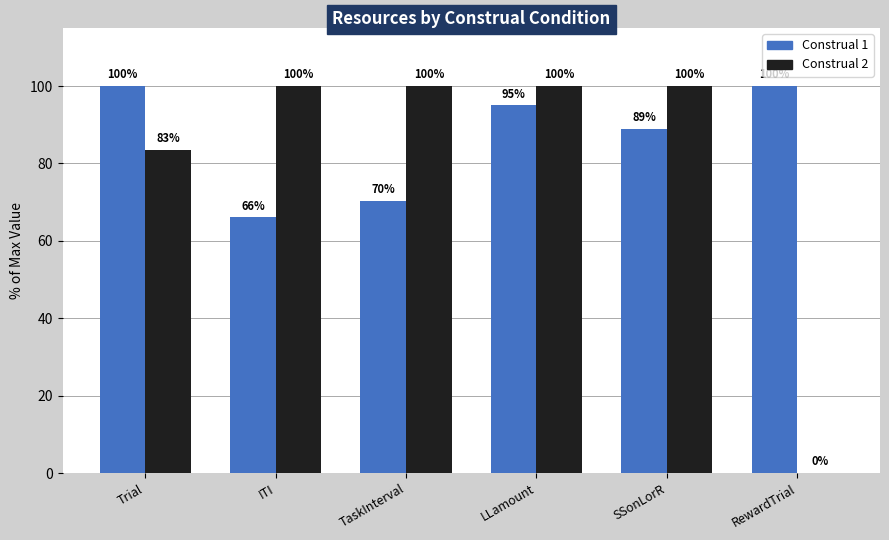

At which category is the sum across all series the highest?

LLamount